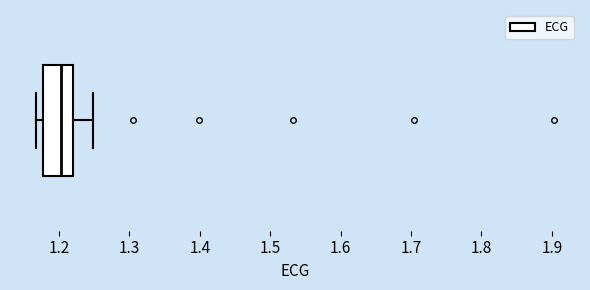

Where is the left edge of the box on the x-axis? The values are not printed on the chart, so give them approximately, as read against the axis.

1.18